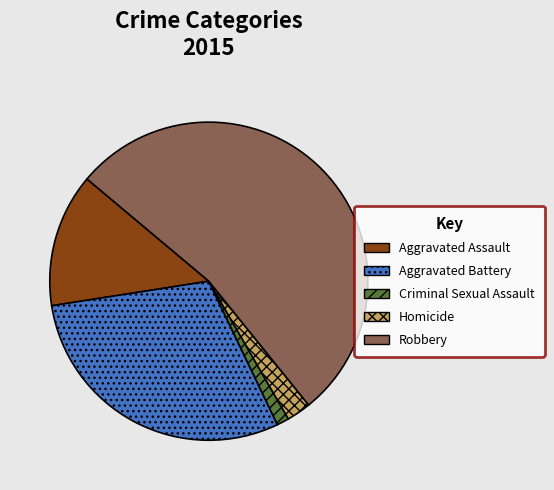

Is there a majority slice in this chart?

Yes